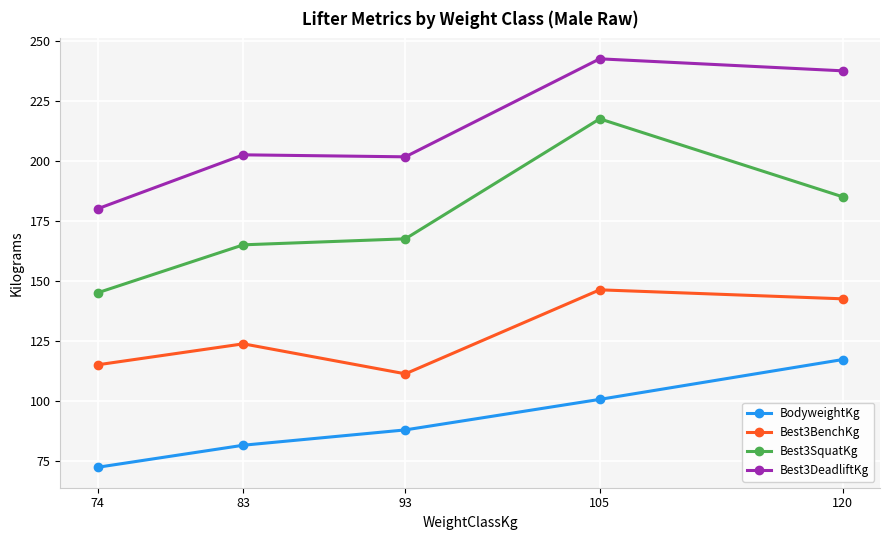

At which category does Best3SquatKg reach its first local peak?

105